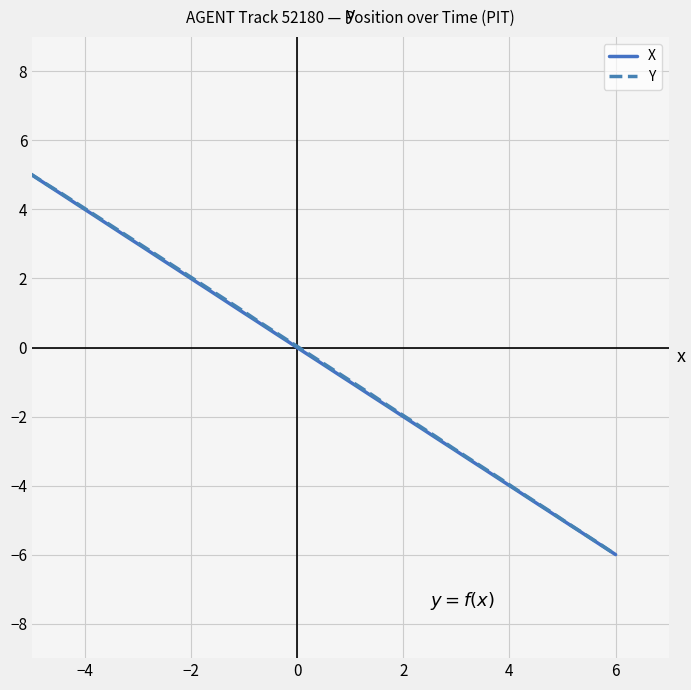

What is the lowest value of the X series?

-6.0